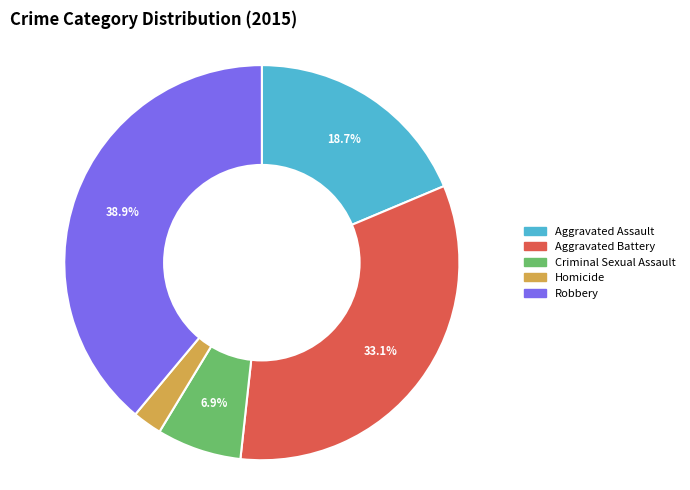

Which slice is the largest?

Robbery